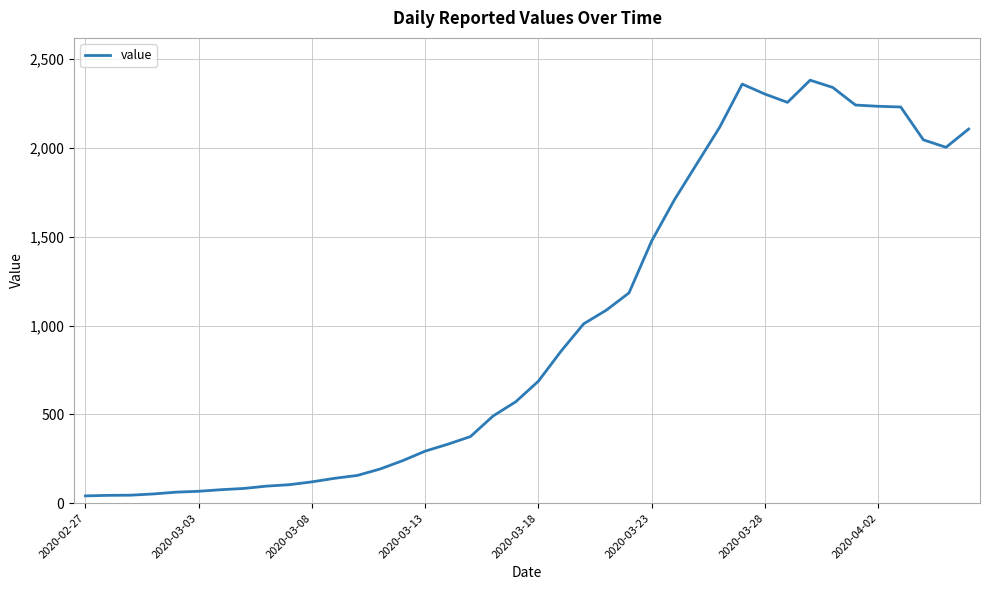

What is the greatest value displayed?

2382